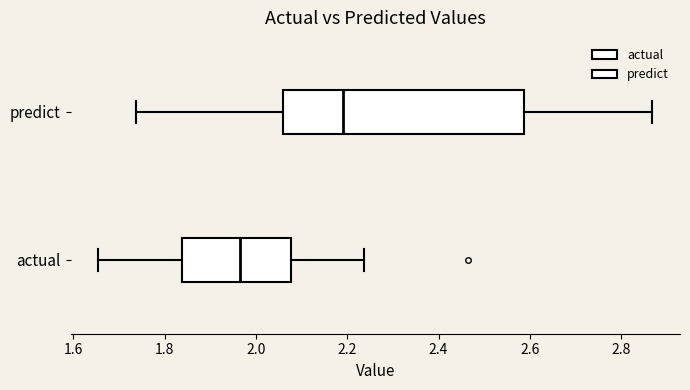

Which box is the widest, from its left edge to its right edge?

predict